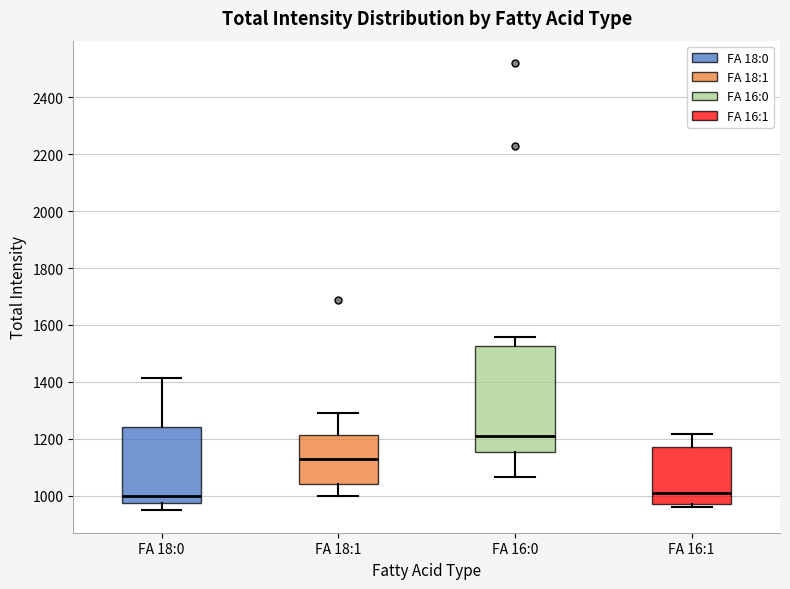

Reading left to right, transcribe this box plot: for each box, give where its median line is, the range the box spans, and where its two whiskers end, as read against the y-axis. The values are not printed on the chart, so give them approximately, as read against the axis.

FA 18:0: median 1000, box 980 to 1240, whiskers 940 to 1420
FA 18:1: median 1140, box 1040 to 1220, whiskers 1000 to 1280
FA 16:0: median 1200, box 1160 to 1520, whiskers 1060 to 1560
FA 16:1: median 1000, box 980 to 1180, whiskers 960 to 1220